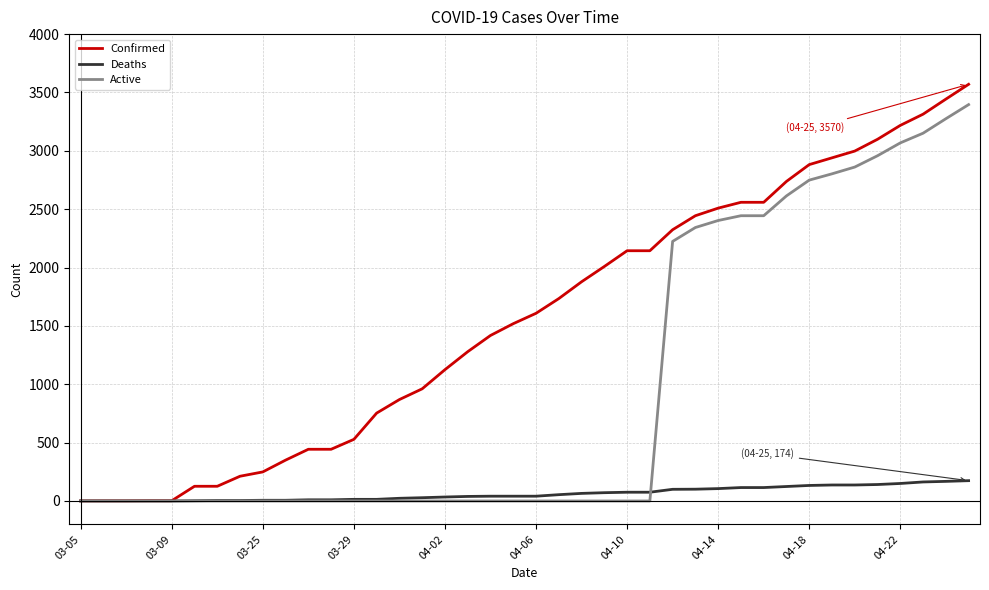

What is the maximum value shown in the chart?

3570